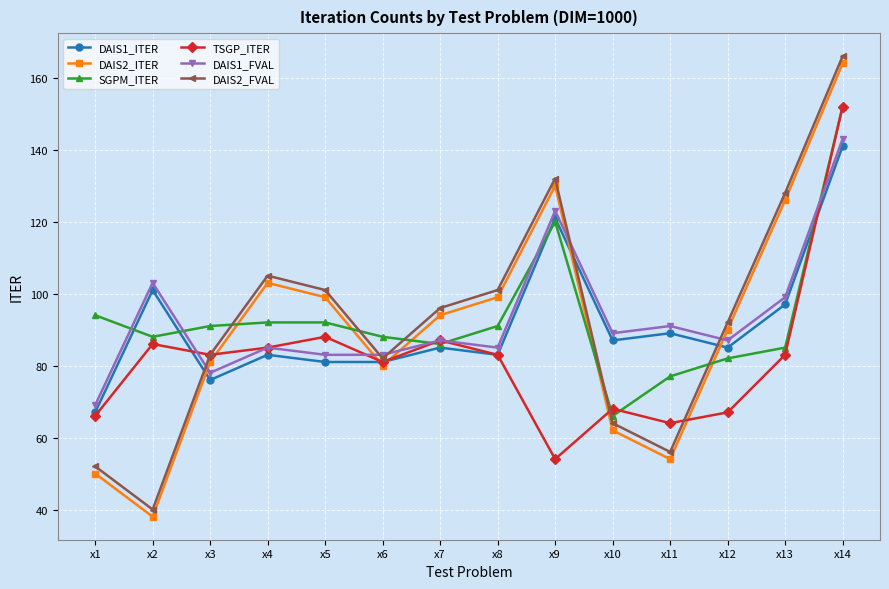

What is the smallest value displayed?

38